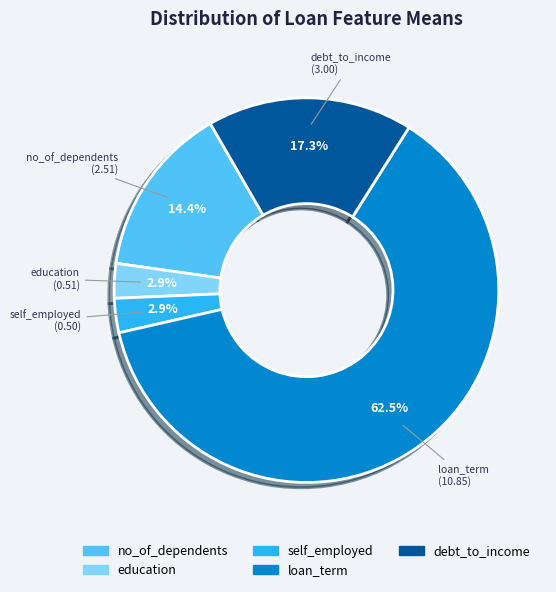

True or false: debt_to_income accounts for 6% of the total.

False